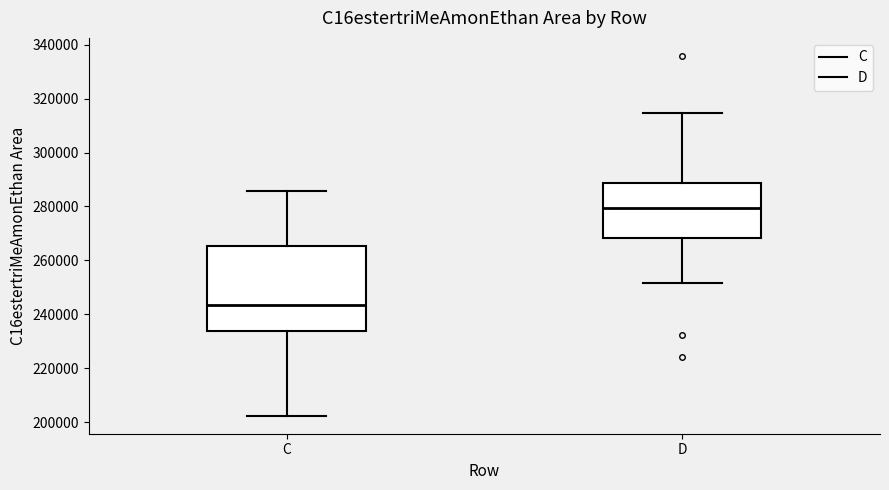

Comparing the boxes themselves (not the whiskers), which one is the tallest?

C